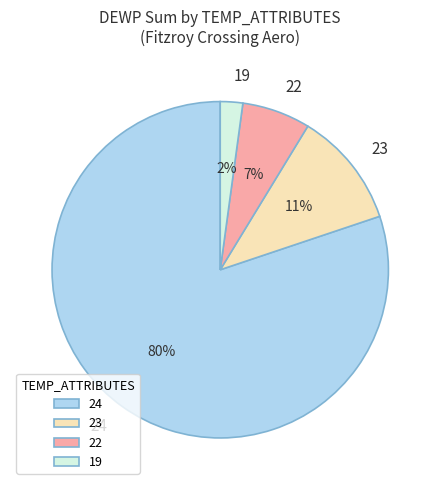

Is there a majority slice in this chart?

Yes